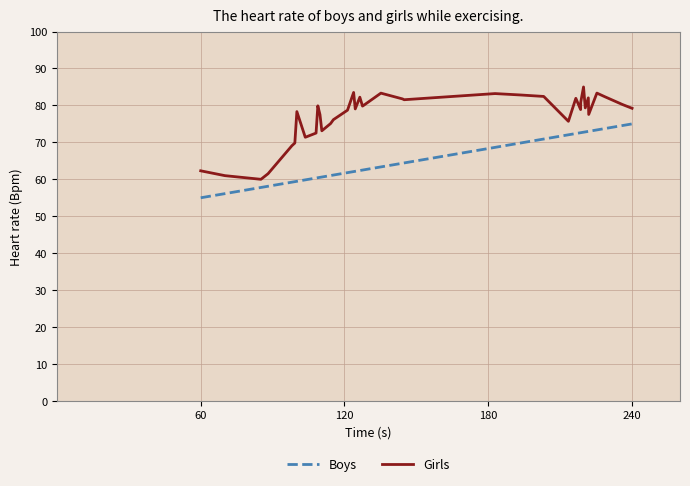

List the series in order of their overall mean, lowest first.

Boys, Girls